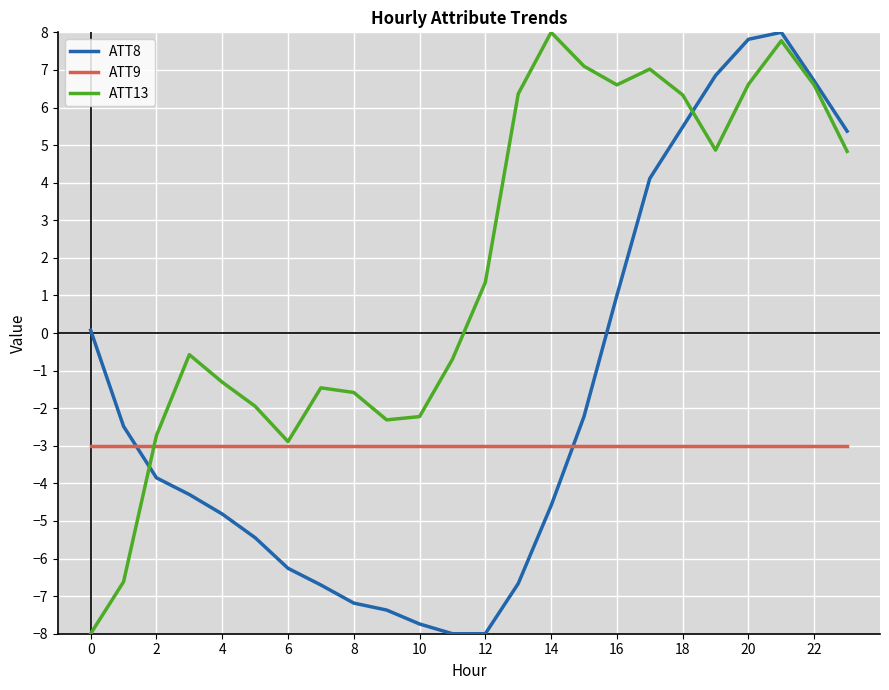

How many values in ATT8 are below zero?

15